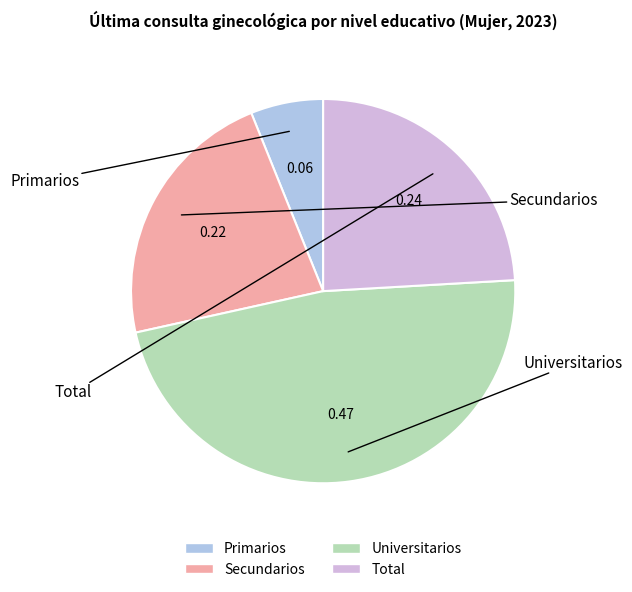

Which category has the biggest portion of the pie?

Universitarios